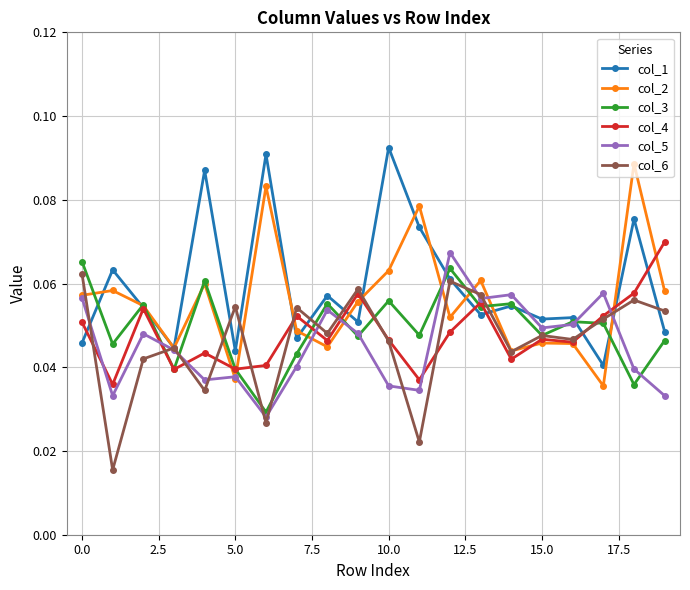

True or false: col_4 has more than 2 points higher than both neighbors.

True